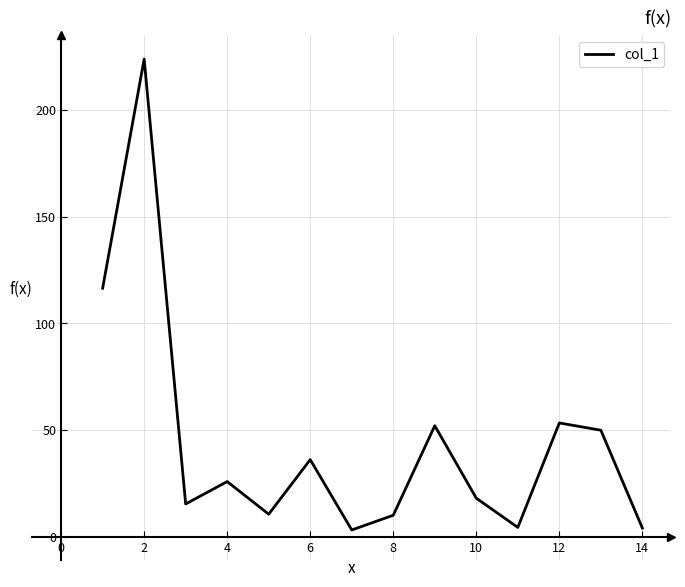

What is the difference between the maximum and minimum values?

220.9